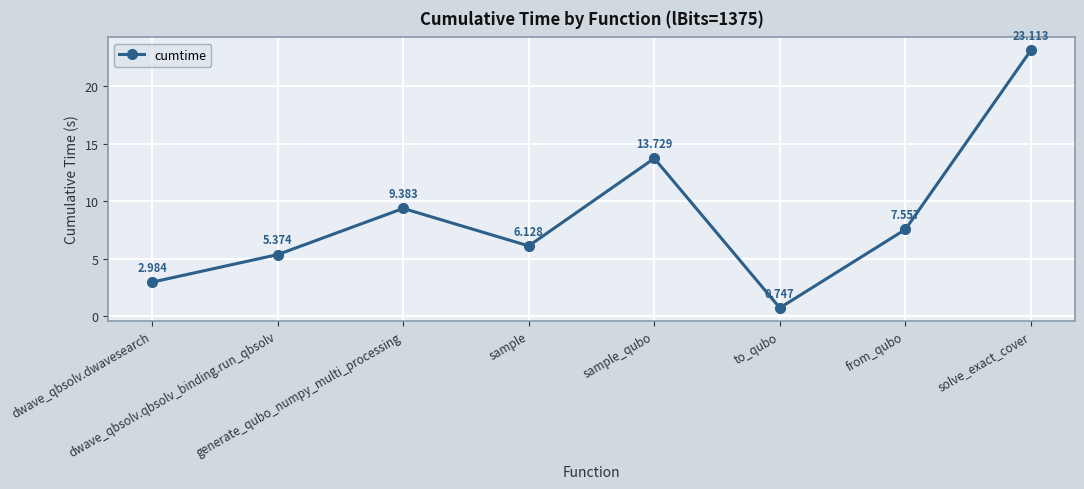

What is the maximum value shown in the chart?

23.1